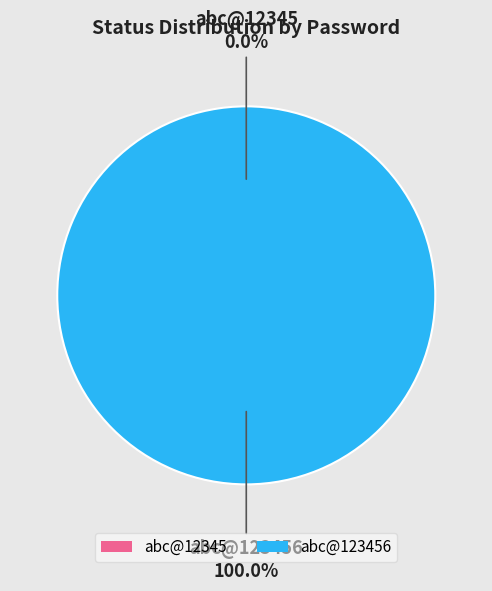

What portion of the pie excludes abc@12345?

100.0%